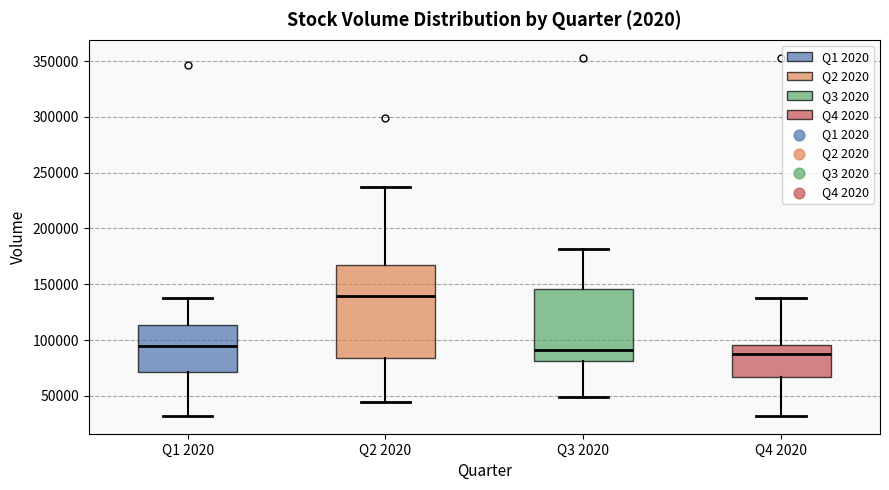

Where does the median line of the box for Q2 2020 sit on the y-axis? The values are not printed on the chart, so give them approximately, as read against the axis.

140000